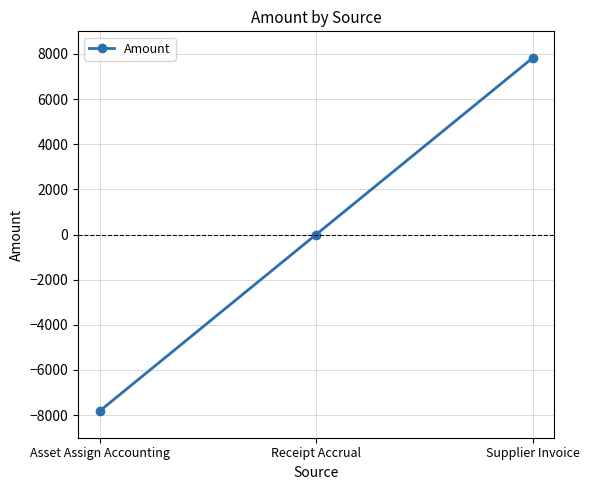

Does the chart display data point markers on the line(s)?

Yes